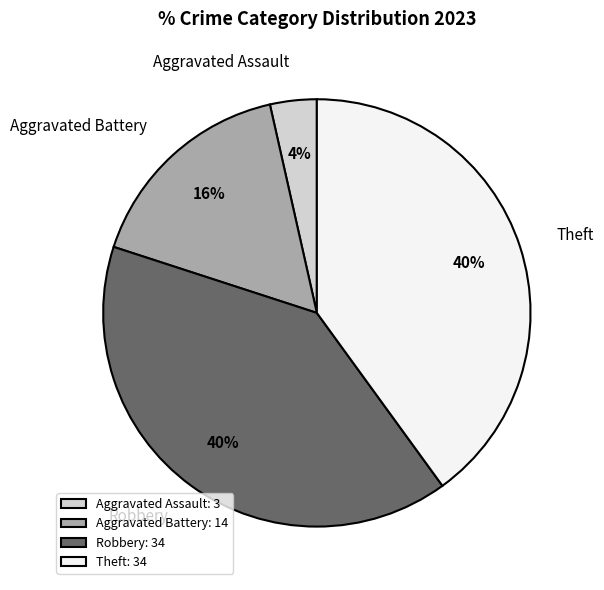

To the nearest percent, what is the combined percentage of Aggravated Assault and Robbery?

44%